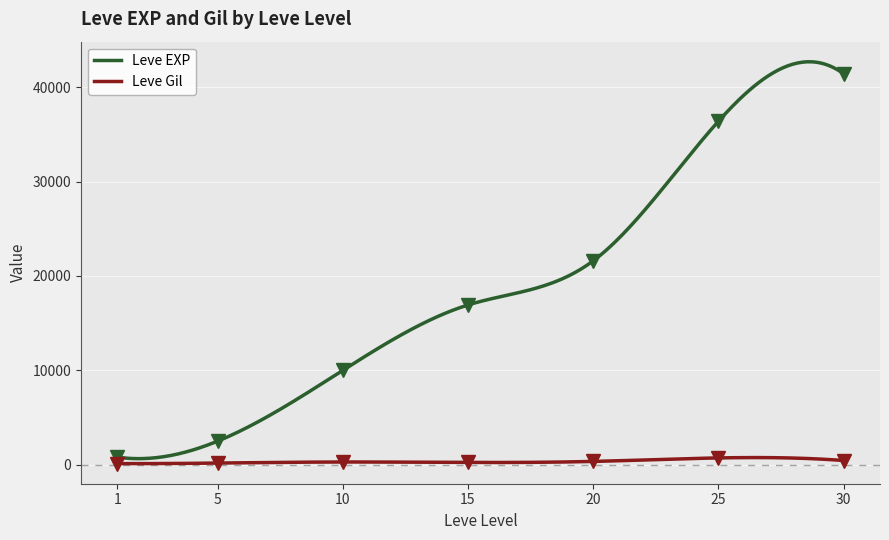

Which series has the largest range (max minus min)?

Leve EXP